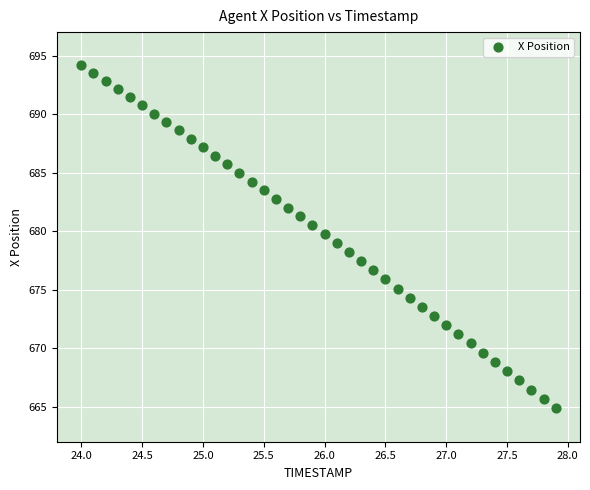

What is the range of Y values (max minus min)?

29.3